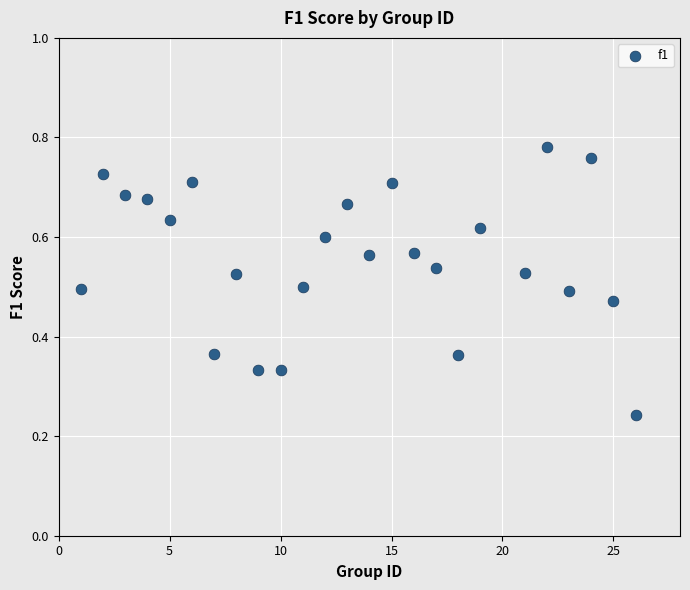

What is the range of X values (max minus min)?

25.0